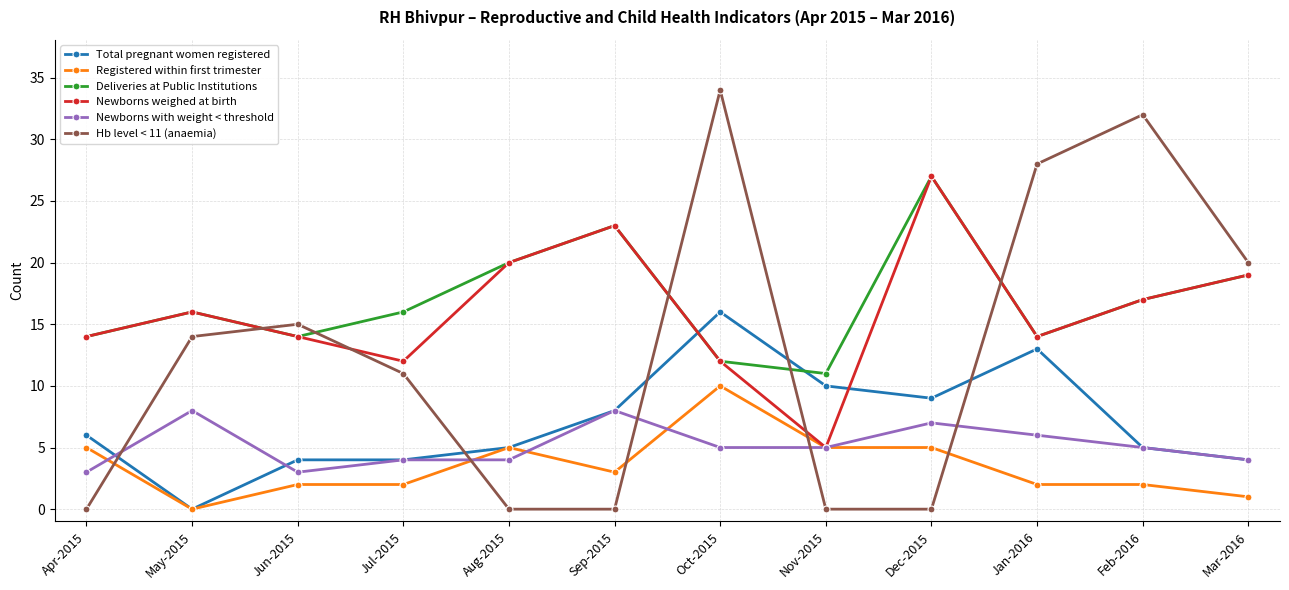

The Total pregnant women registered series shows 4 at Nov-2015. True or false?

False